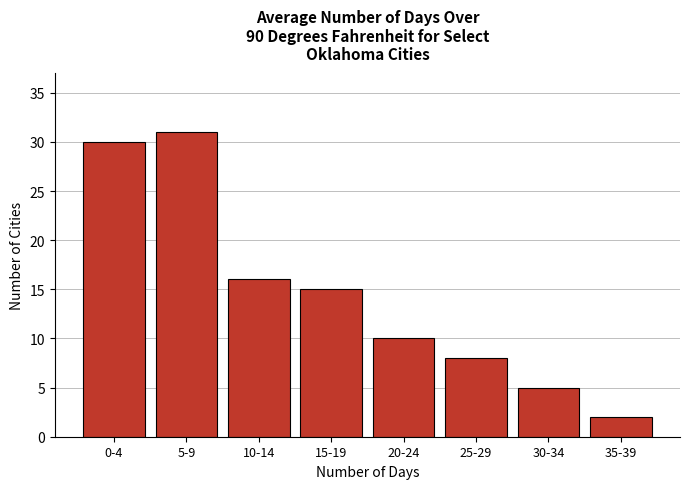

Reading right to left, transcribe all the data shown in this chart.

35-39=2	30-34=5	25-29=8	20-24=10	15-19=15	10-14=16	5-9=31	0-4=30